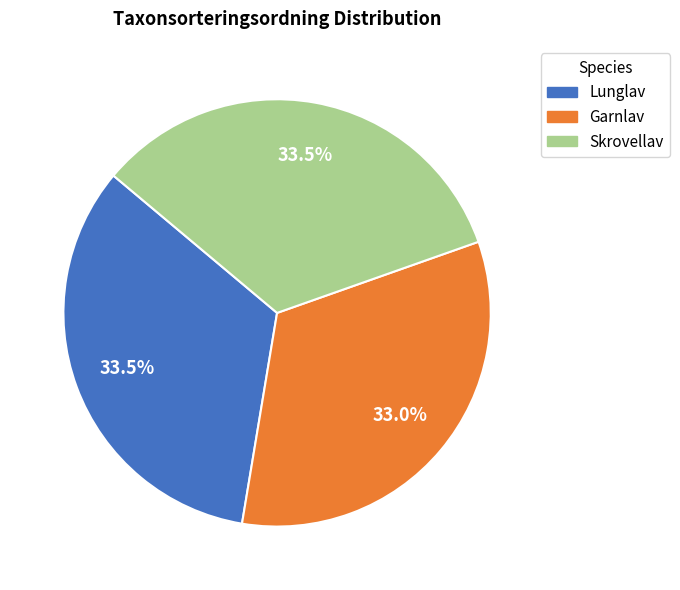

What is the total percentage of Skrovellav and Lunglav?

67.0%